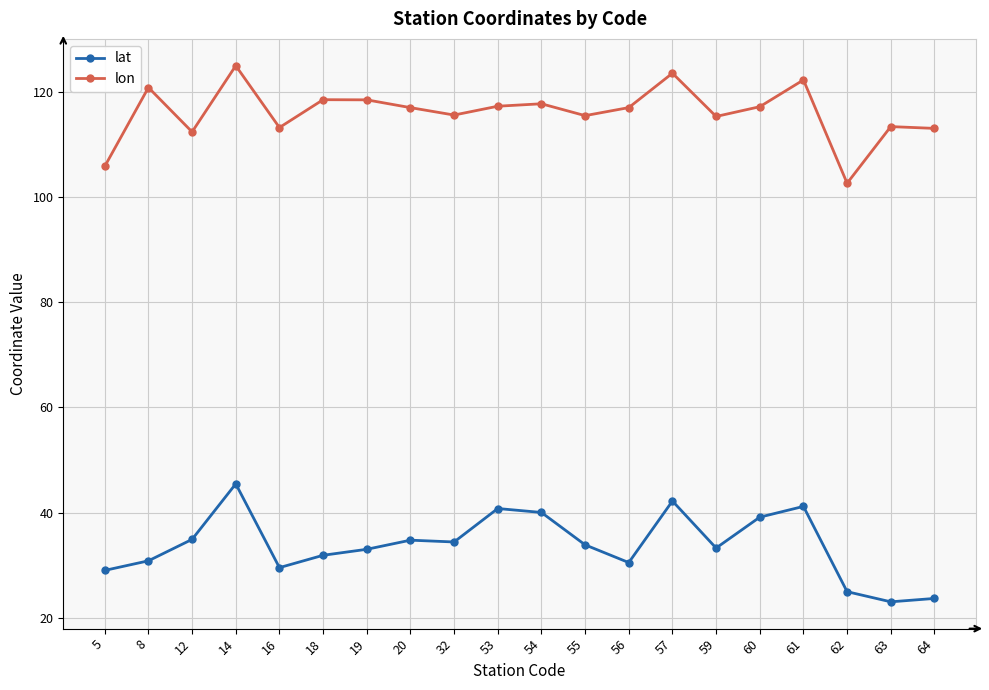

How many distinct data groups are displayed?

2